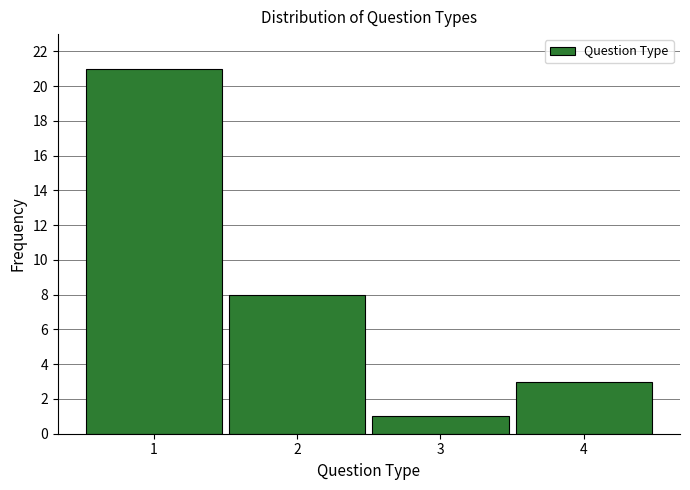

Reading left to right, list all the values displayed in this chart.

1=21	2=8	3=1	4=3